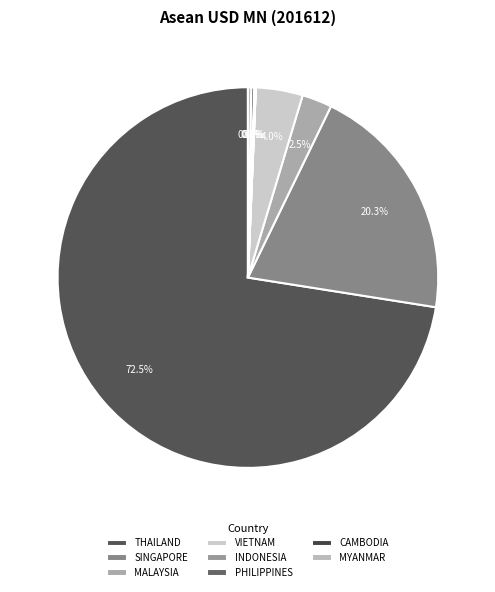

To the nearest percent, what is the combined percentage of SINGAPORE and VIETNAM?

24%